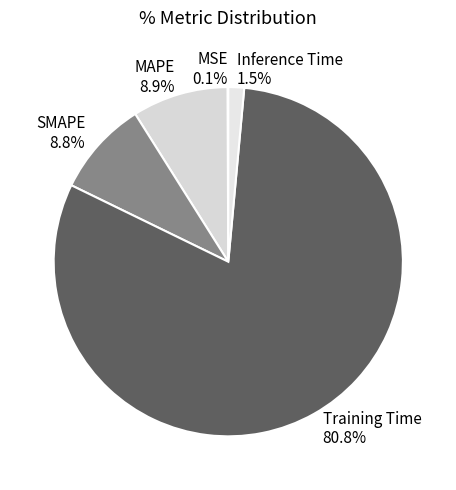

Is MAPE the majority of the pie?

No